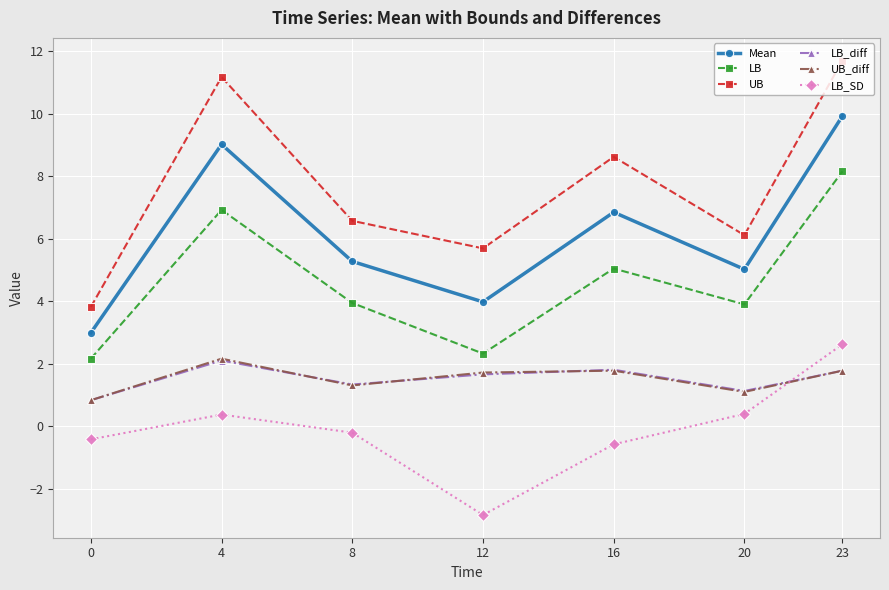

What is the value of the LB_diff point at the 5th from the left?

1.8